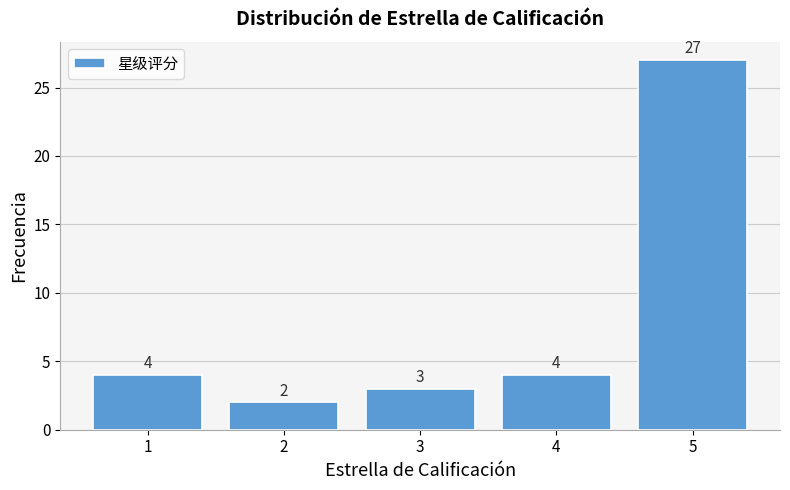

Reading left to right, what are all the values shown in this chart?

4	2	3	4	27